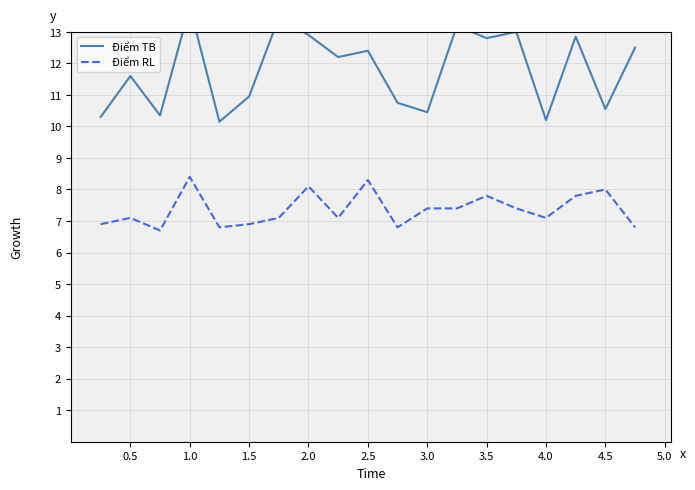

True or false: Điểm RL has a value of 4.6 at 3.0.

False